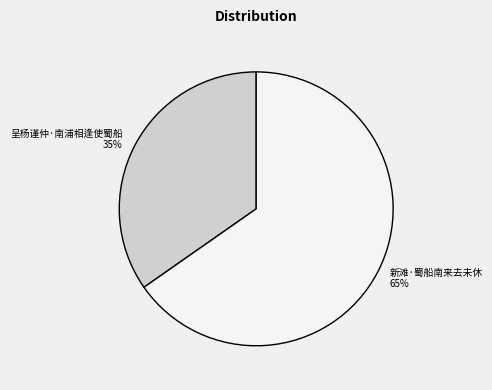

Which category has the smallest portion of the pie?

呈杨谨仲·南浦相逢使蜀船